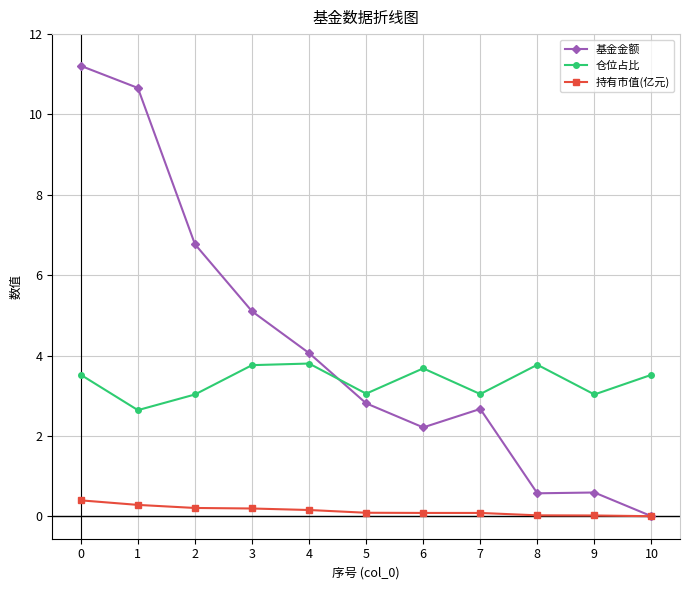

What is the lowest value of the 仓位占比 series?

2.6